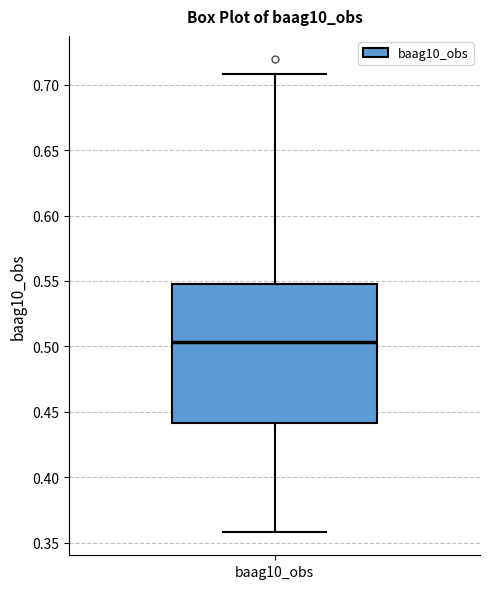

Where is the upper edge of the box for baag10_obs on the y-axis? The values are not printed on the chart, so give them approximately, as read against the axis.

0.550